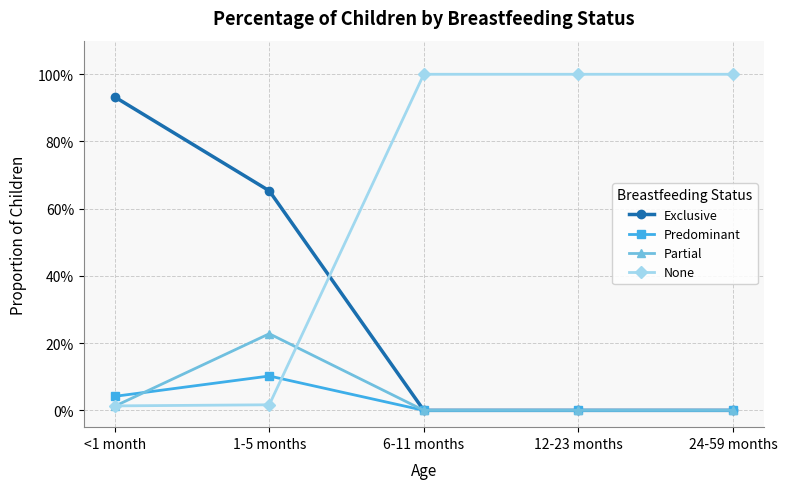

At which category does Predominant reach its first local peak?

1-5 months